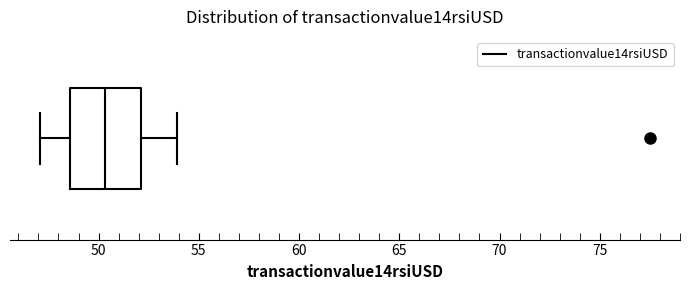

Read this box plot against the x-axis: the position of the median line, the range covered by the box, and the ends of both whiskers. The values are not printed on the chart, so give them approximately, as read against the axis.

median 50.5, box 48.5 to 52.0, whiskers 47.0 to 54.0